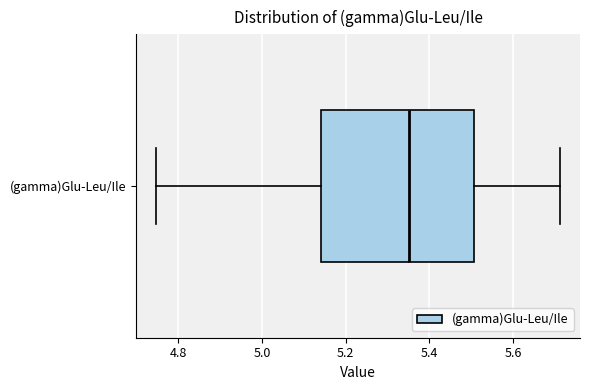

Where does the right whisker of the box for (gamma)Glu-Leu/Ile end on the x-axis? The values are not printed on the chart, so give them approximately, as read against the axis.

5.72